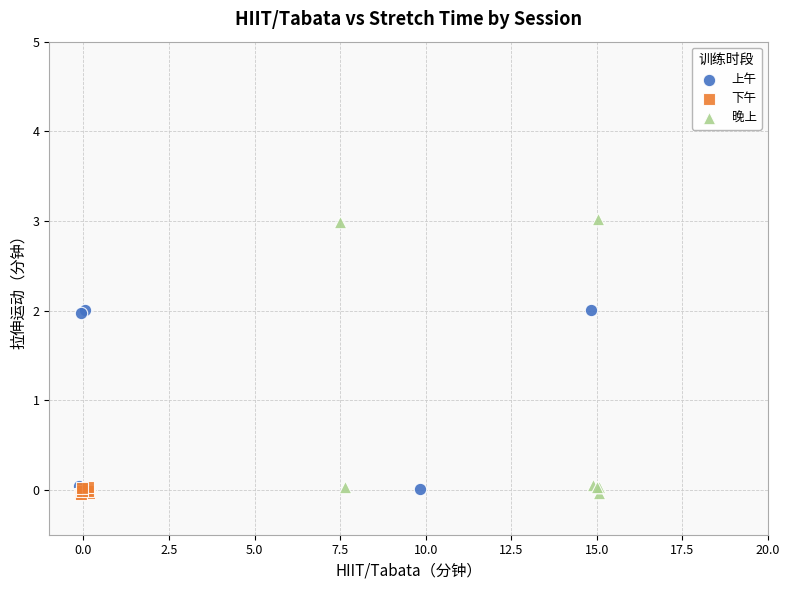

Which series contains the highest Y value?

晚上